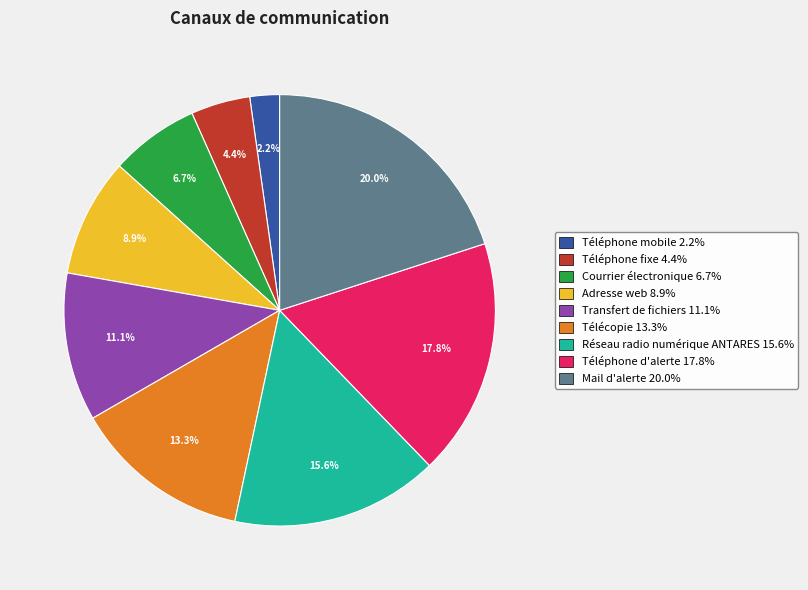

Approximately how many times larger is the value at Adresse web compared to Mail d'alerte?

0.4